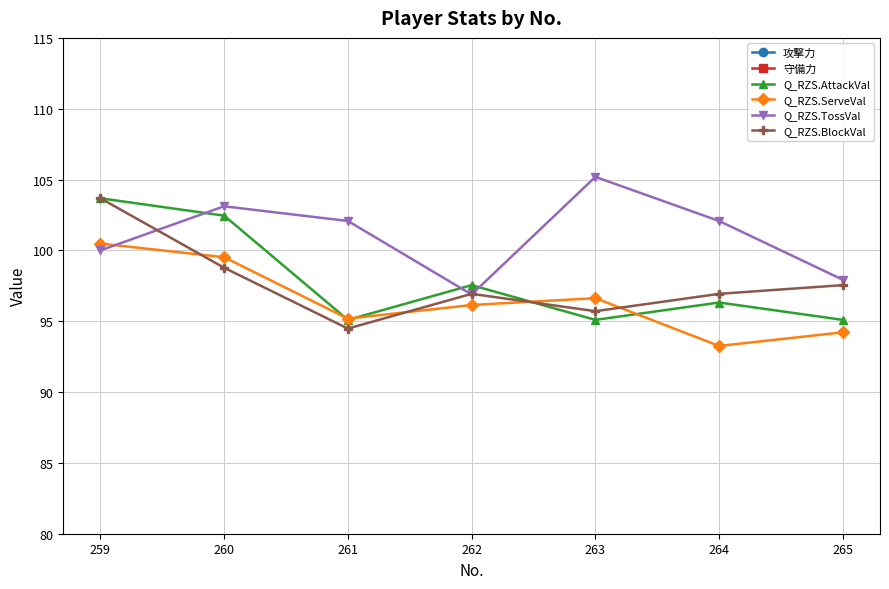

True or false: Q_RZS.AttackVal has more than 0 points higher than both neighbors.

True